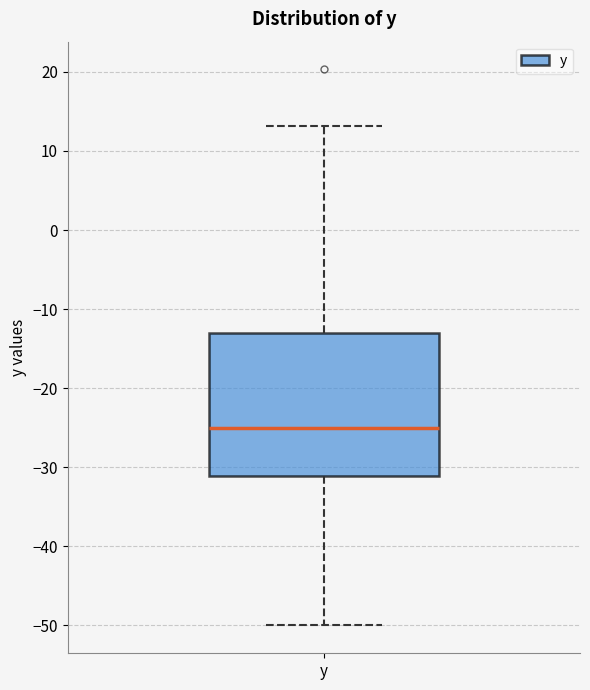

Where does the upper whisker of the box for y end on the y-axis? The values are not printed on the chart, so give them approximately, as read against the axis.

13